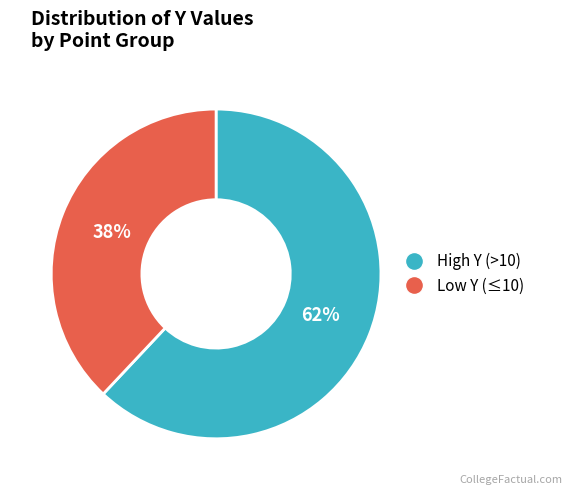

To the nearest percent, what is the average slice percentage?

50%